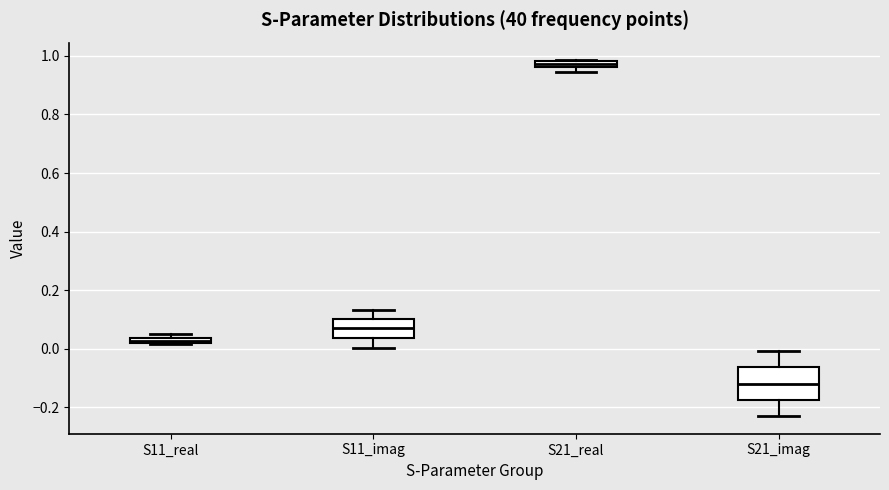

Which box has the highest median line?

S21_real